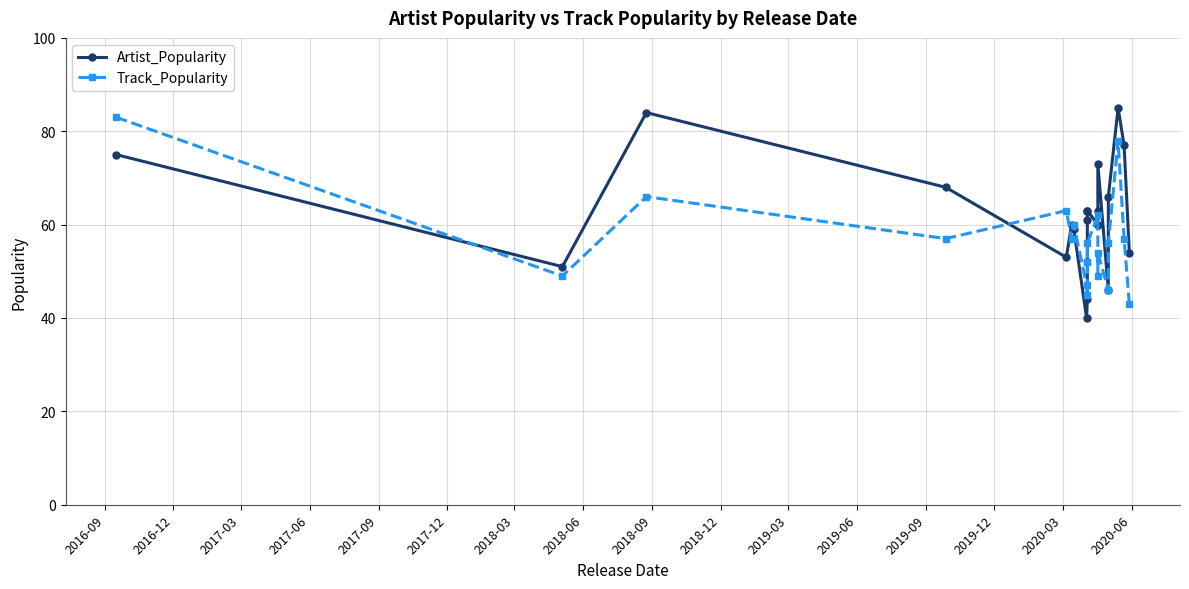

Does the chart display data point markers on the line(s)?

Yes